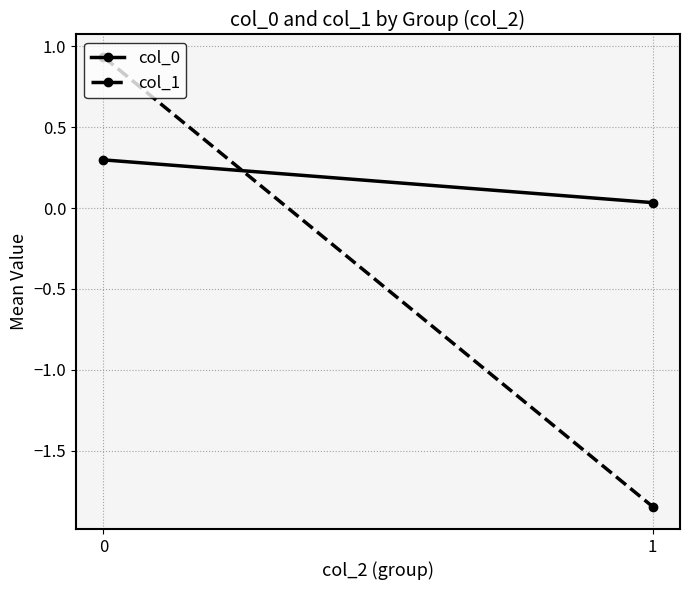

Is it true that col_0 equals 0.0 at 1?

True